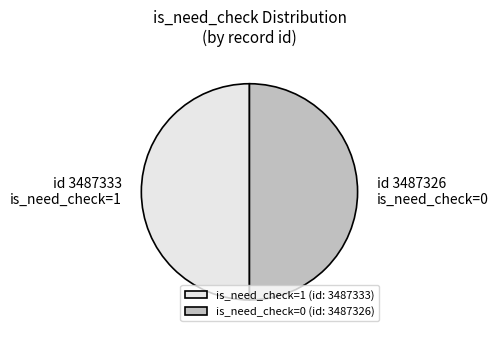

Is the sum of is_need_check=0 (id: 3487326) and is_need_check=1 (id: 3487333) greater than half?

Yes